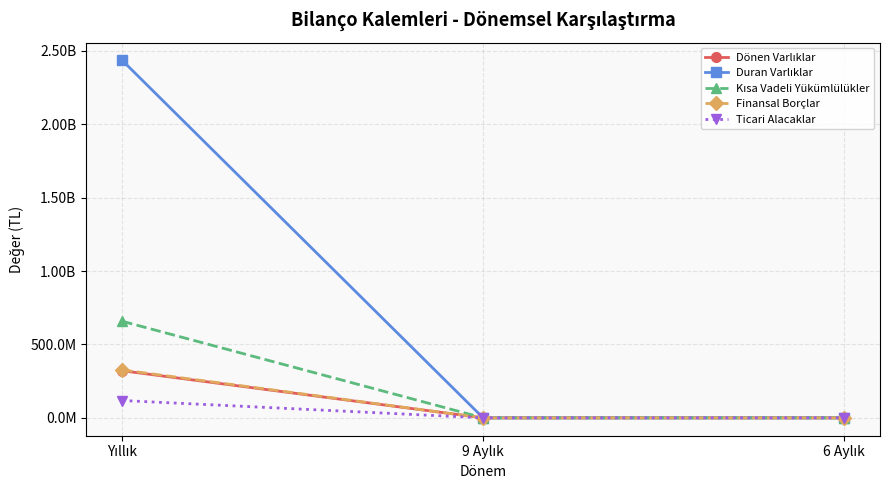

Which series has the largest range (max minus min)?

Duran Varlıklar